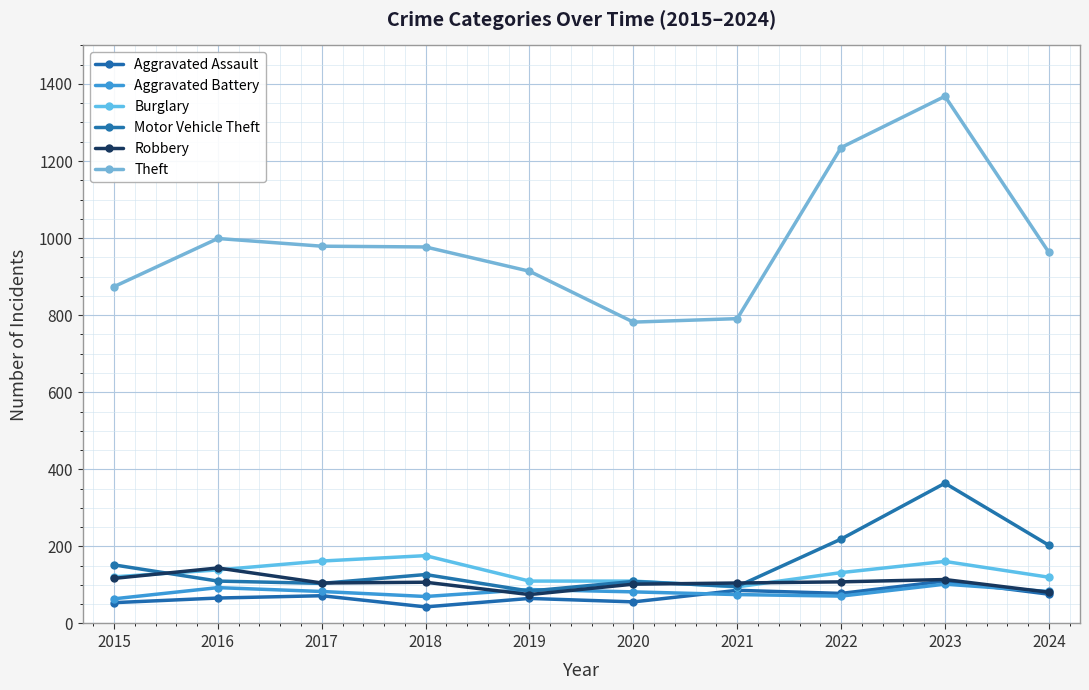

True or false: Aggravated Assault has a value of 78 at 2022.

True